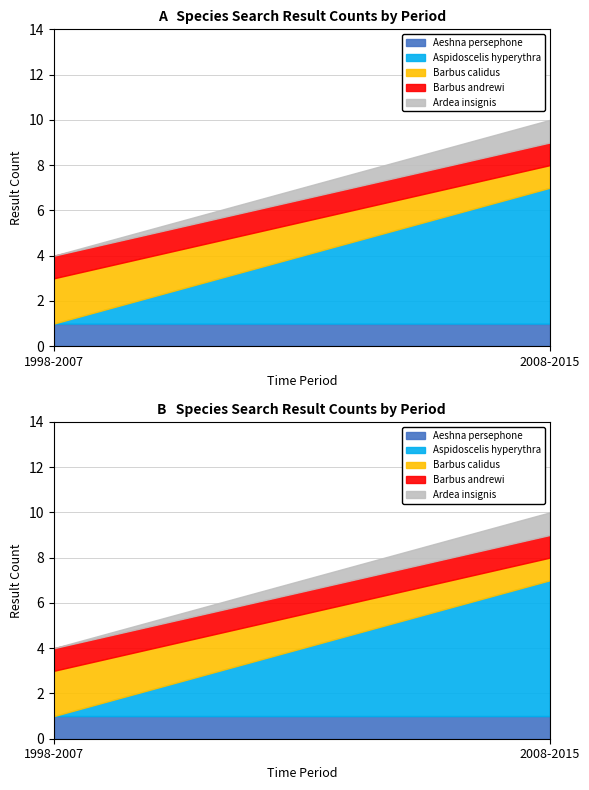

Is it true that Ardea insignis equals 0 at 1998-2007?

True